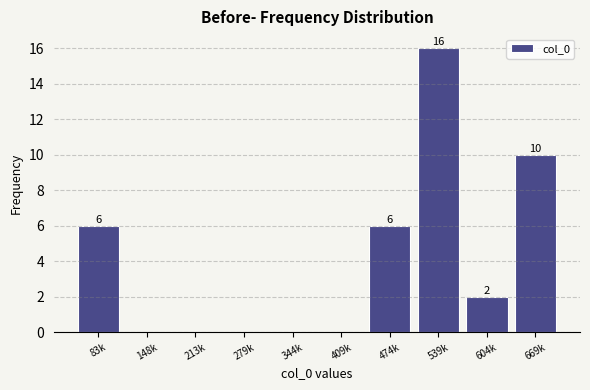

Reading right to left, extract all data points from this chart.

669k=10	604k=2	539k=16	474k=6	409k=0	344k=0	279k=0	213k=0	148k=0	83k=6